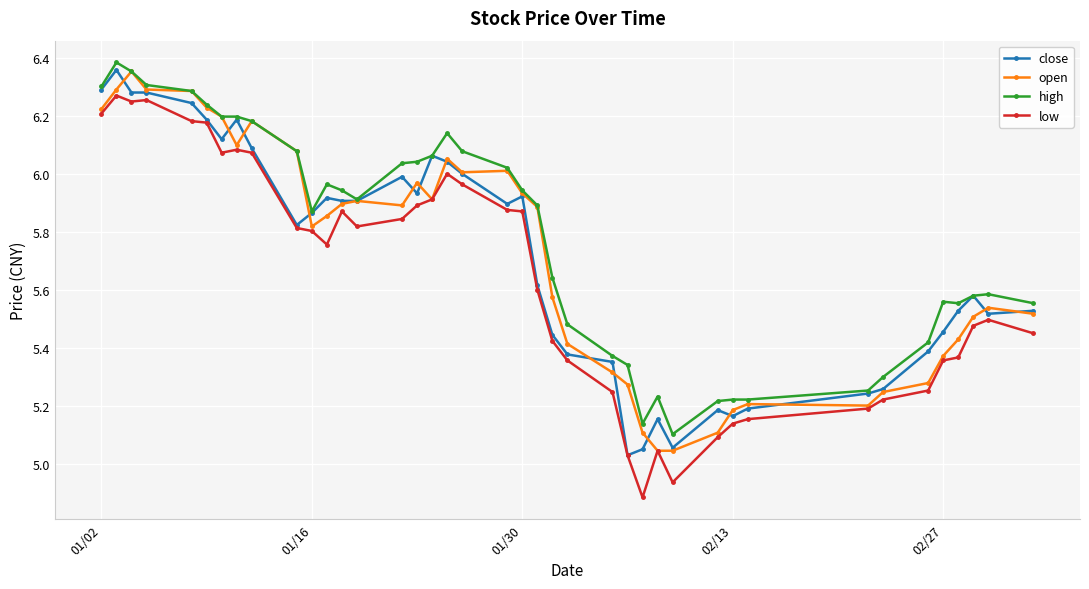

True or false: high and low intersect in this chart.

False